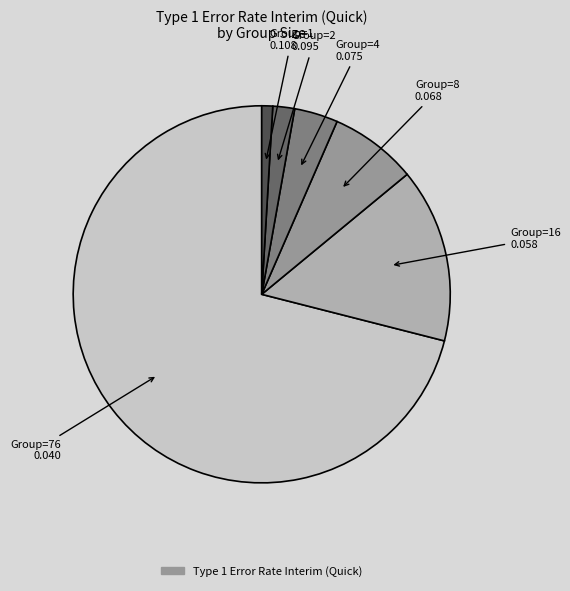

Is there a majority slice in this chart?

Yes